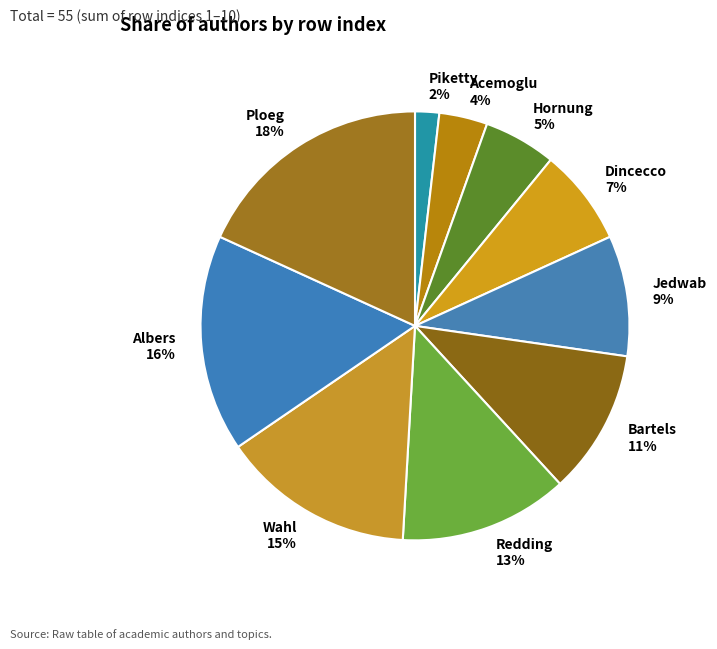

Combined, do Jedwab and Redding account for over 50%?

No